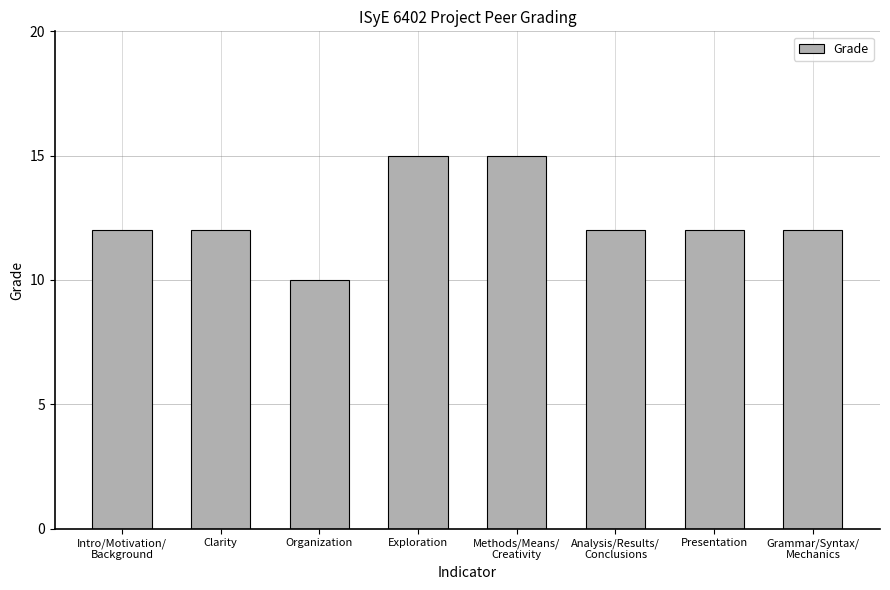

Read the value at Exploration.

15